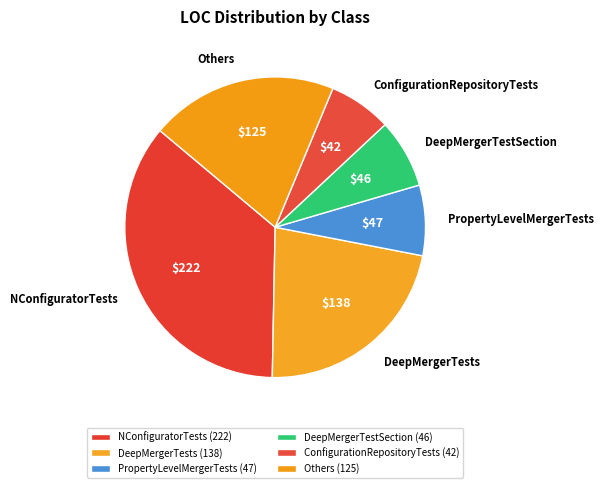

How many segments does this pie chart have?

6